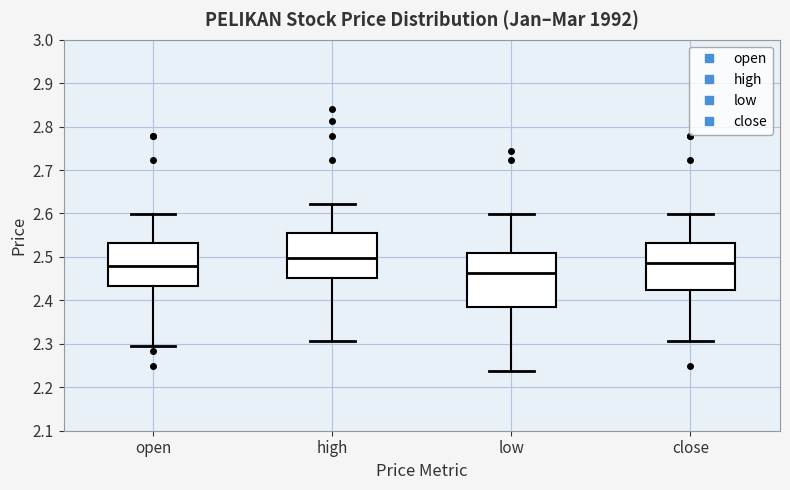

Reading left to right, transcribe this box plot: for each box, give where its median line is, the range the box spans, and where its two whiskers end, as read against the y-axis. The values are not printed on the chart, so give them approximately, as read against the axis.

open: median 2.48, box 2.43 to 2.53, whiskers 2.30 to 2.60
high: median 2.50, box 2.45 to 2.56, whiskers 2.31 to 2.62
low: median 2.46, box 2.39 to 2.51, whiskers 2.24 to 2.60
close: median 2.49, box 2.42 to 2.53, whiskers 2.31 to 2.60